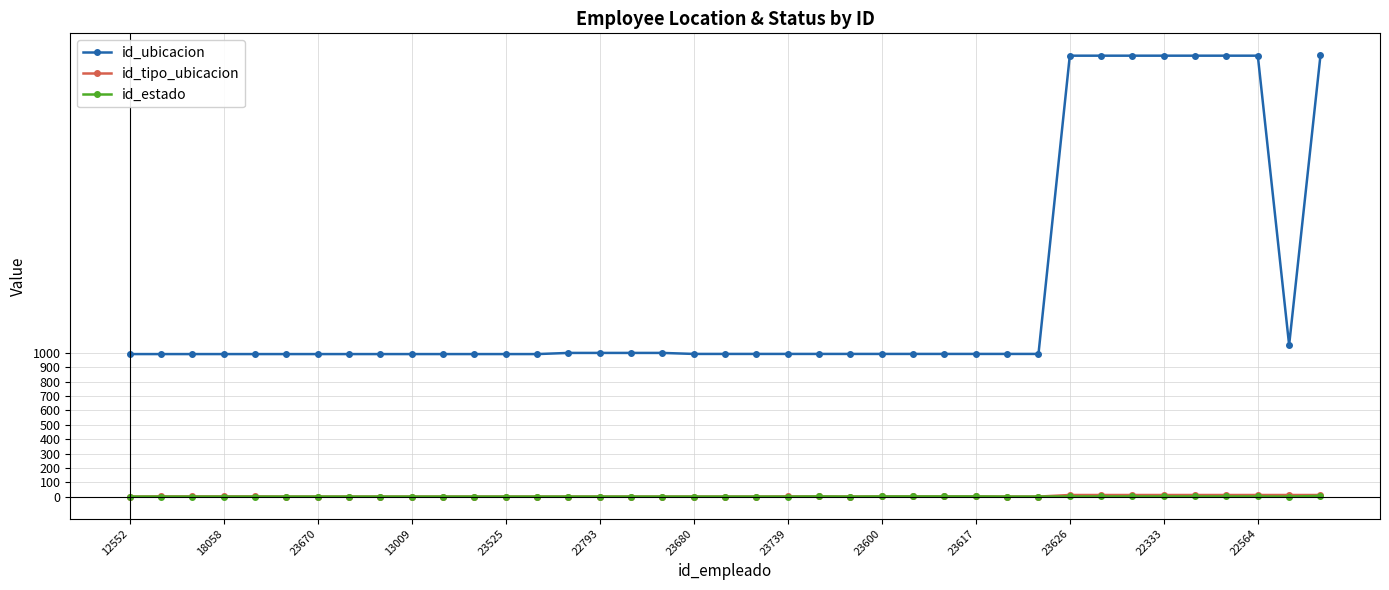

What is the greatest value displayed?

3069